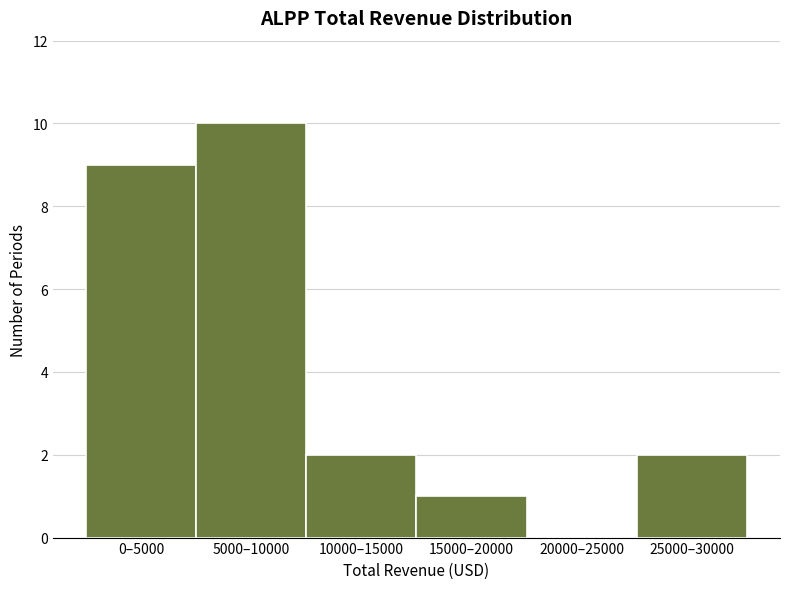

Reading right to left, transcribe all the data shown in this chart.

25000–30000=2	20000–25000=0	15000–20000=1	10000–15000=2	5000–10000=10	0–5000=9